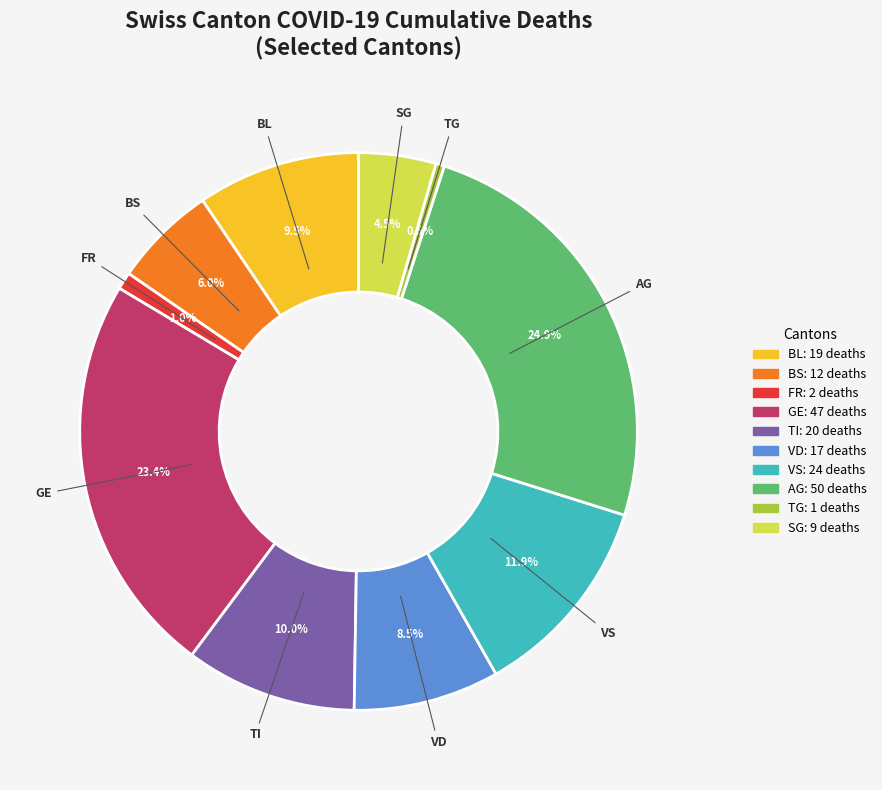

Is there a majority slice in this chart?

No